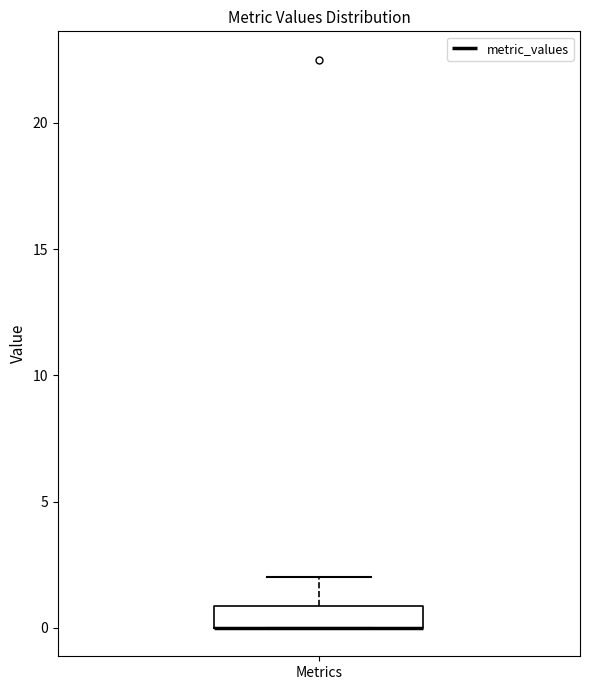

Transcribe this box plot: give where the median line is, the range the box spans, and where the two whiskers end, as read against the y-axis. The values are not printed on the chart, so give them approximately, as read against the axis.

median 0 (drawn on the box's lower edge), box 0 to 1, whiskers 0 to 2